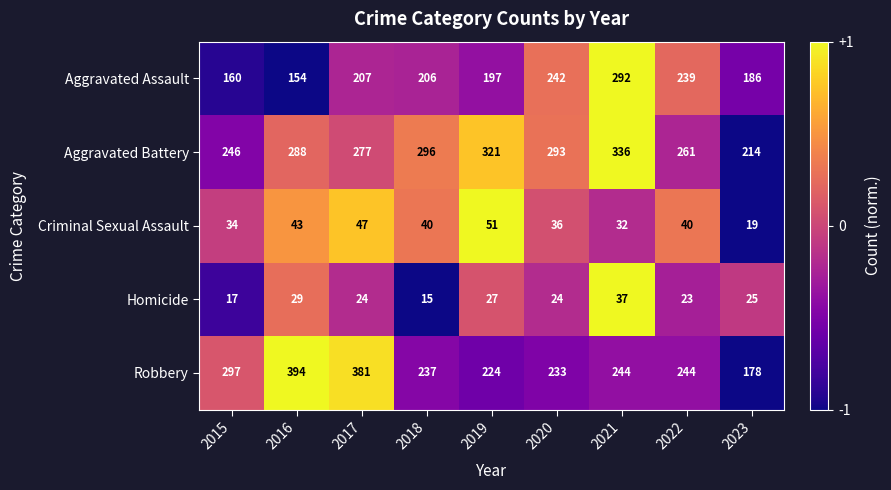

What value does the Robbery series have at 2019, to the nearest 10?

220